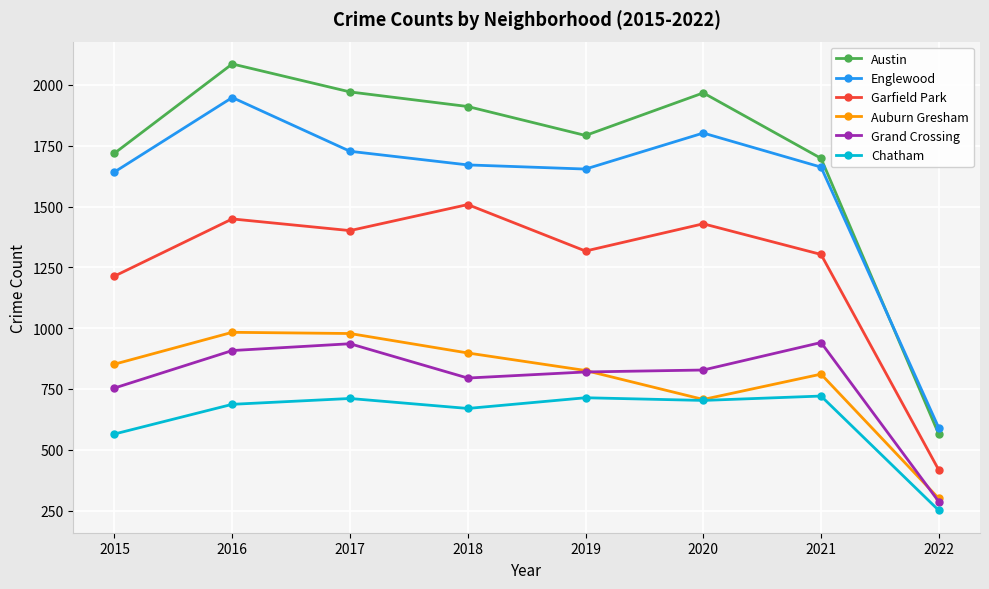

What is the difference between the Grand Crossing values at 2022 and 2015?

467